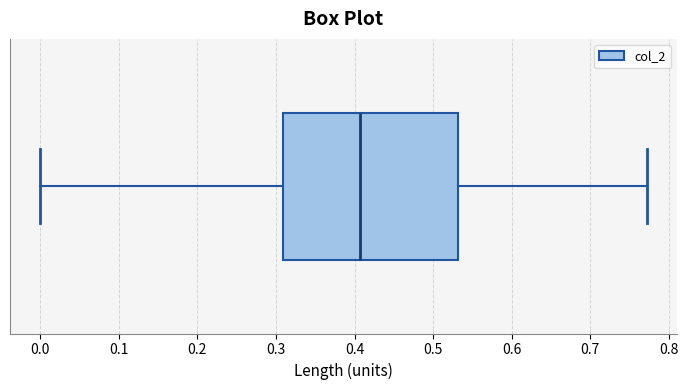

Transcribe this box plot: give where the median line is, the range the box spans, and where the two whiskers end, as read against the x-axis. The values are not printed on the chart, so give them approximately, as read against the axis.

median 0.41, box 0.31 to 0.53, whiskers 0.00 to 0.77